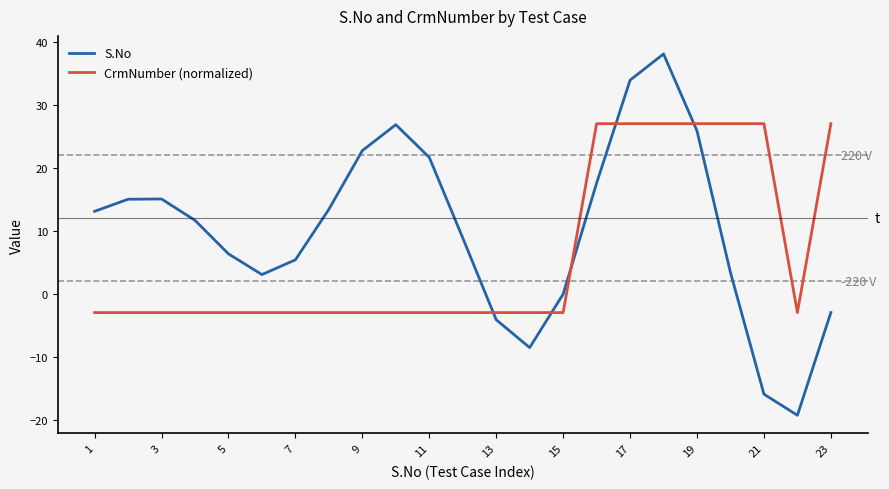

What are all the series names shown in the legend?

S.No, CrmNumber (normalized)